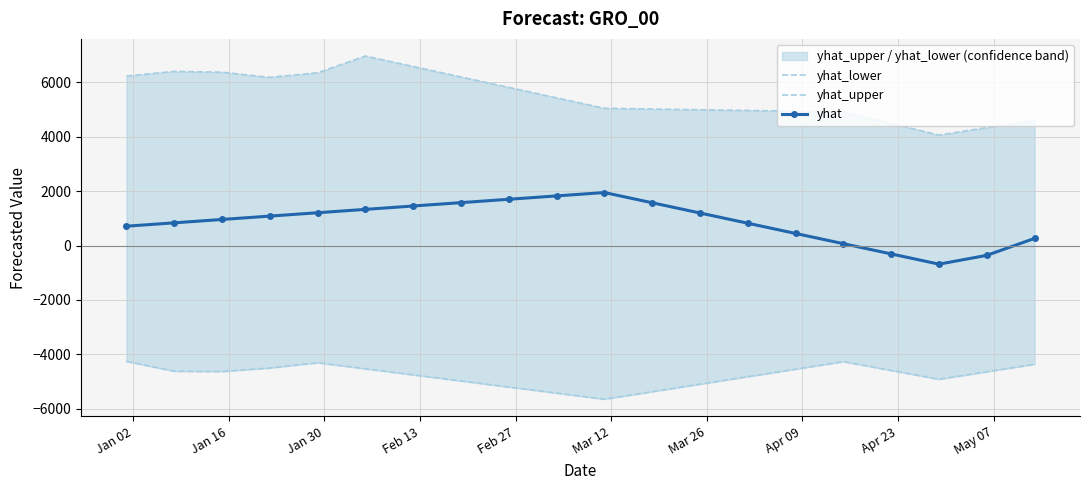

What is the minimum value for yhat?

-684.4